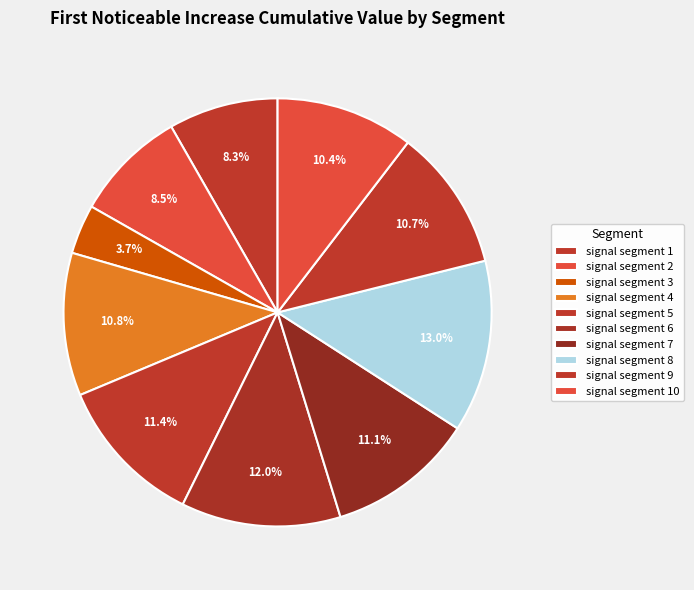

Combined, do signal segment 3 and signal segment 10 account for over 50%?

No